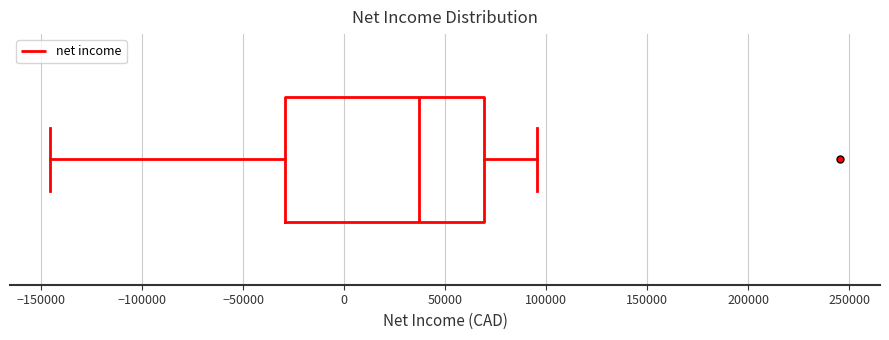

Where is the right edge of the box on the x-axis? The values are not printed on the chart, so give them approximately, as read against the axis.

70000